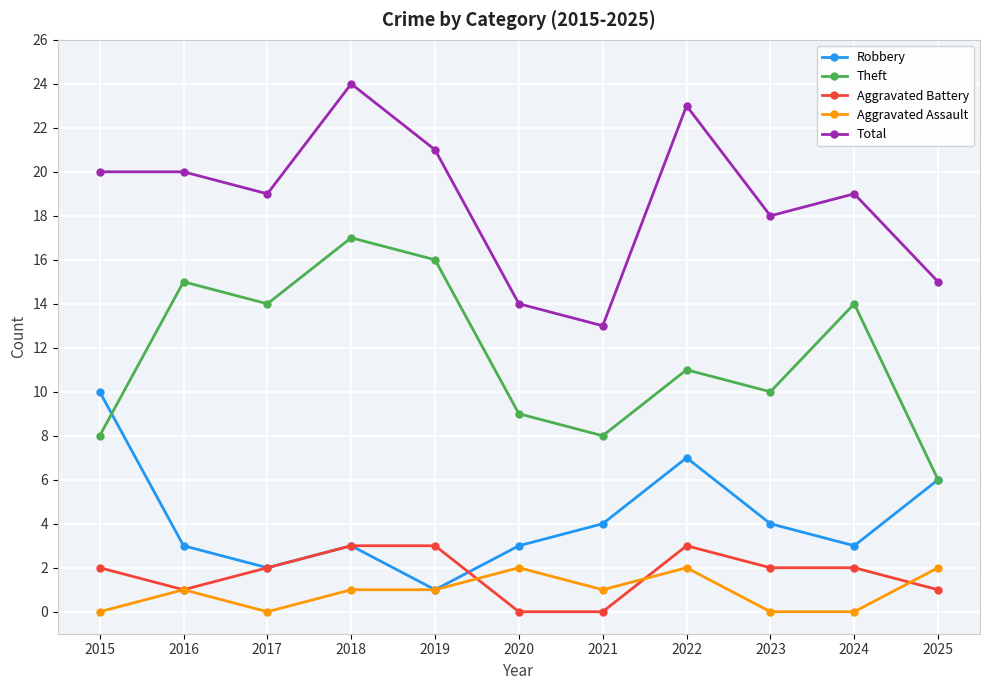

Where is the first local minimum for Theft?

2017